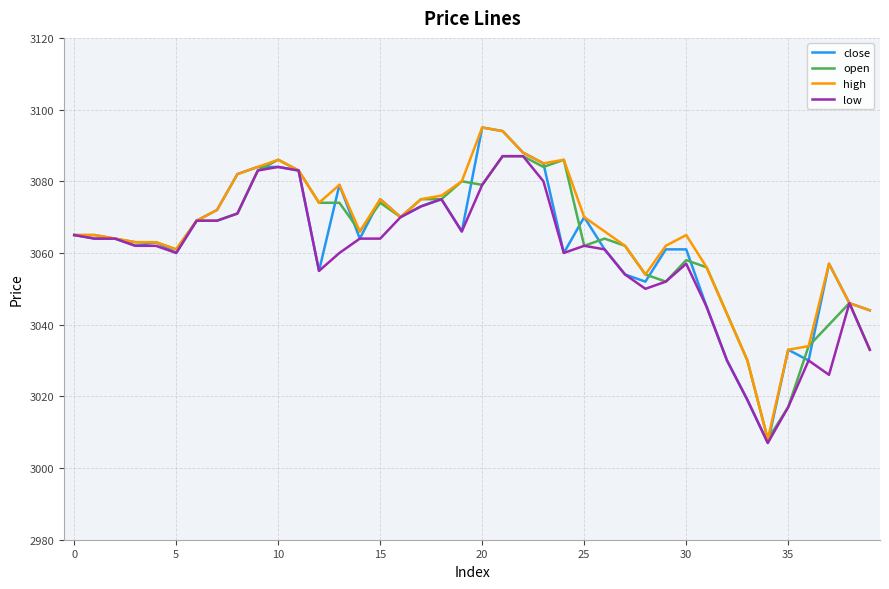

What is the maximum value shown in the chart?

3095